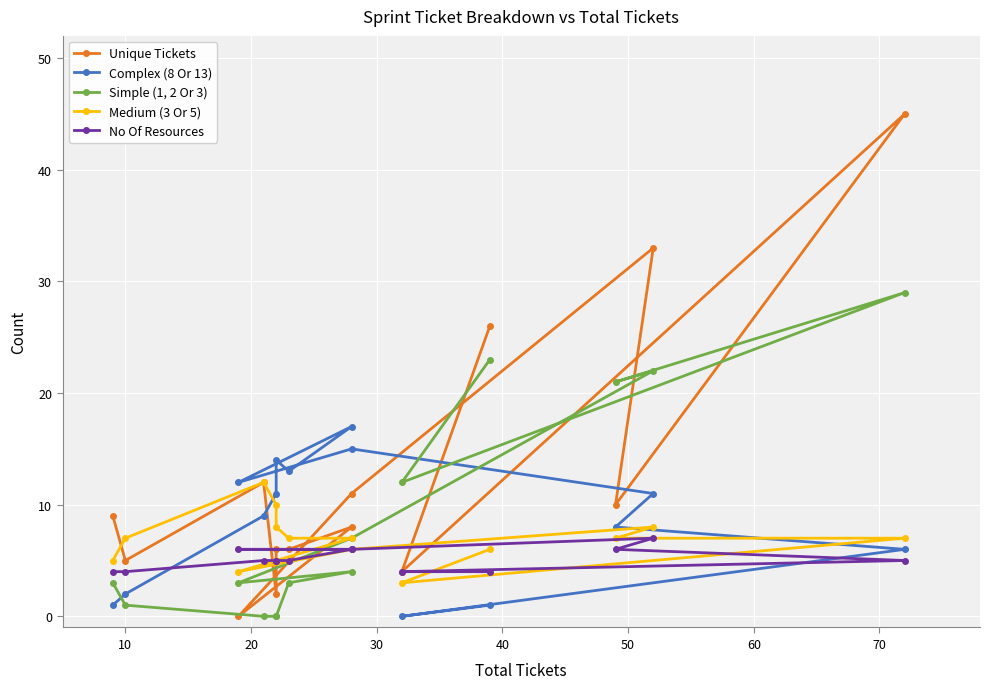

Does the chart display data point markers on the line(s)?

Yes